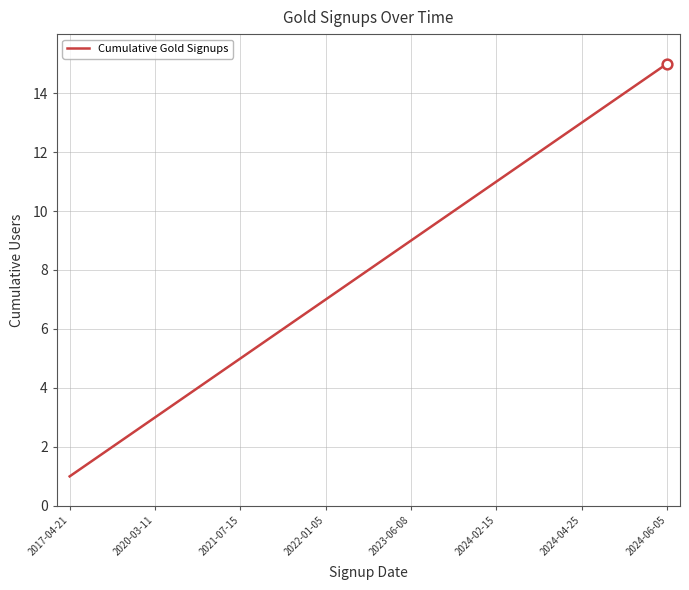

Reading left to right, list all the values displayed in this chart.

1	2	3	4	5	6	7	8	9	10	11	12	13	14	15